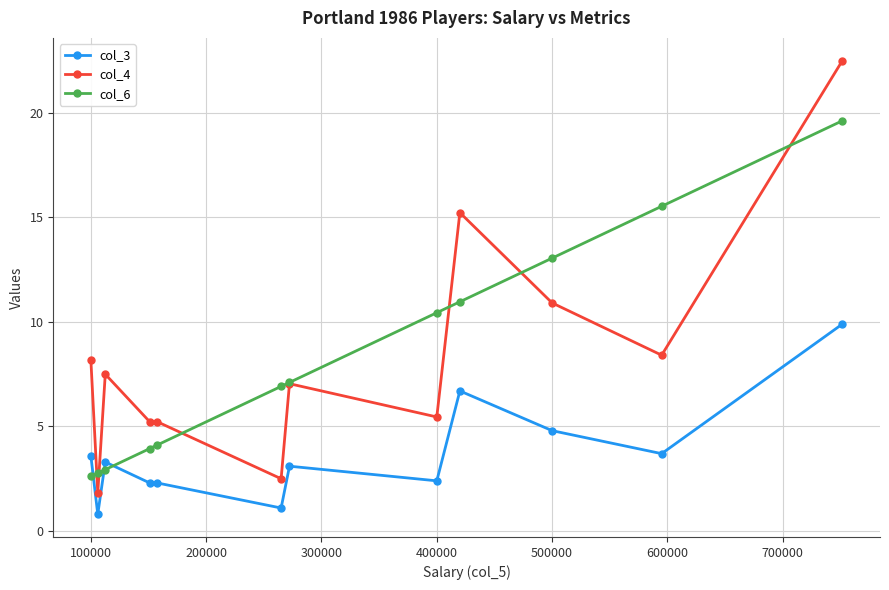

True or false: col_4 and col_3 intersect in this chart.

False